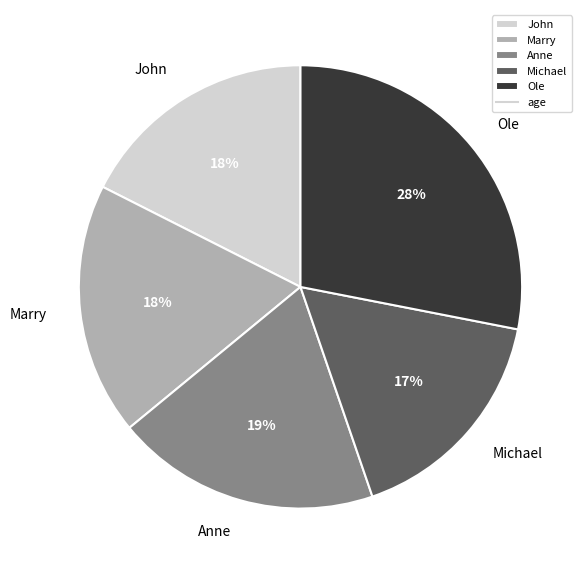

The Marry slice represents 30% of the pie. True or false?

False